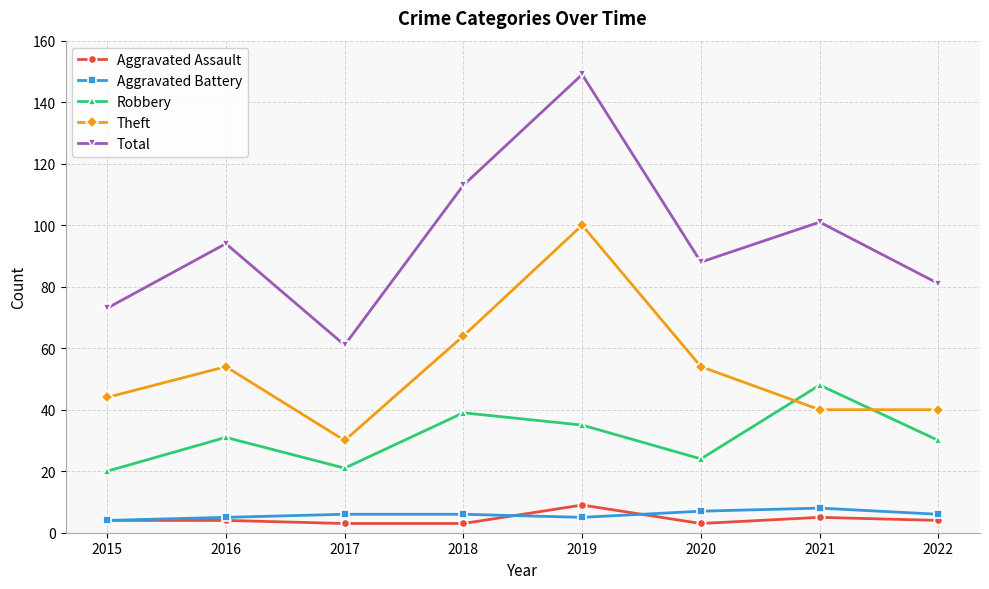

True or false: Total and Theft intersect in this chart.

False